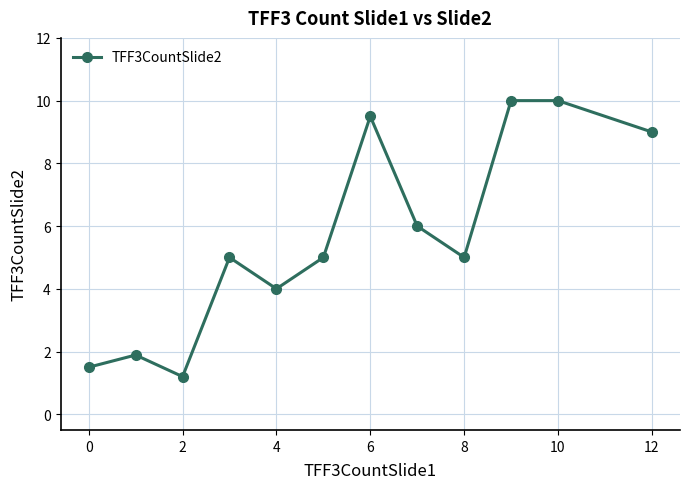

True or false: there are more than 1 points higher than both neighbors.

True